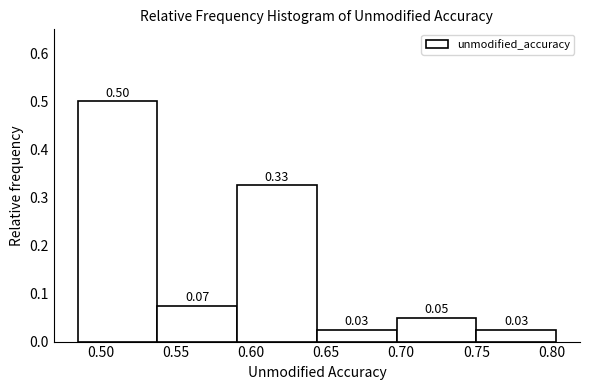

Which range on the x-axis has the tallest bar?

0.485 to 0.540